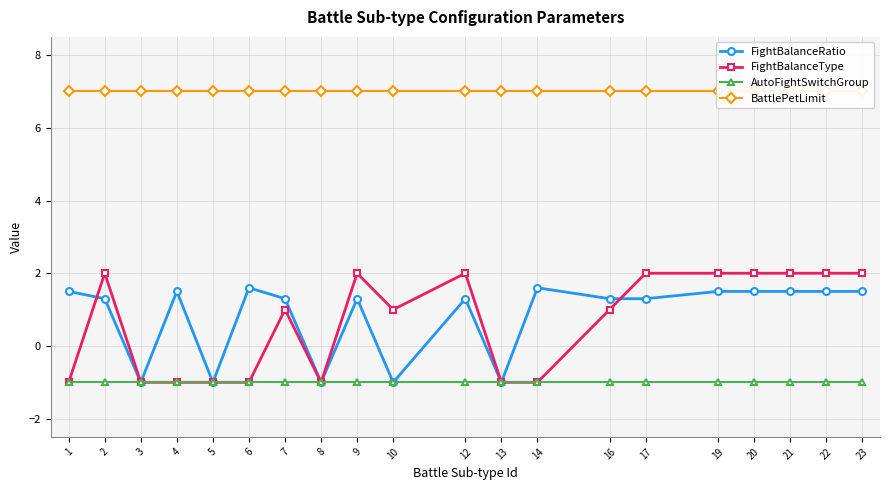

Is it true that AutoFightSwitchGroup equals -1.0 at 7?

True